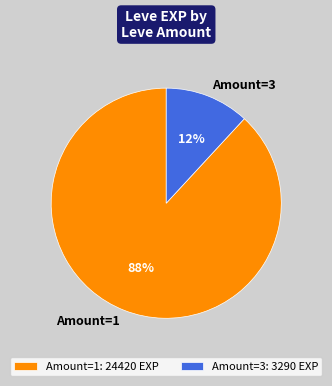

How many slices are in this pie chart?

2